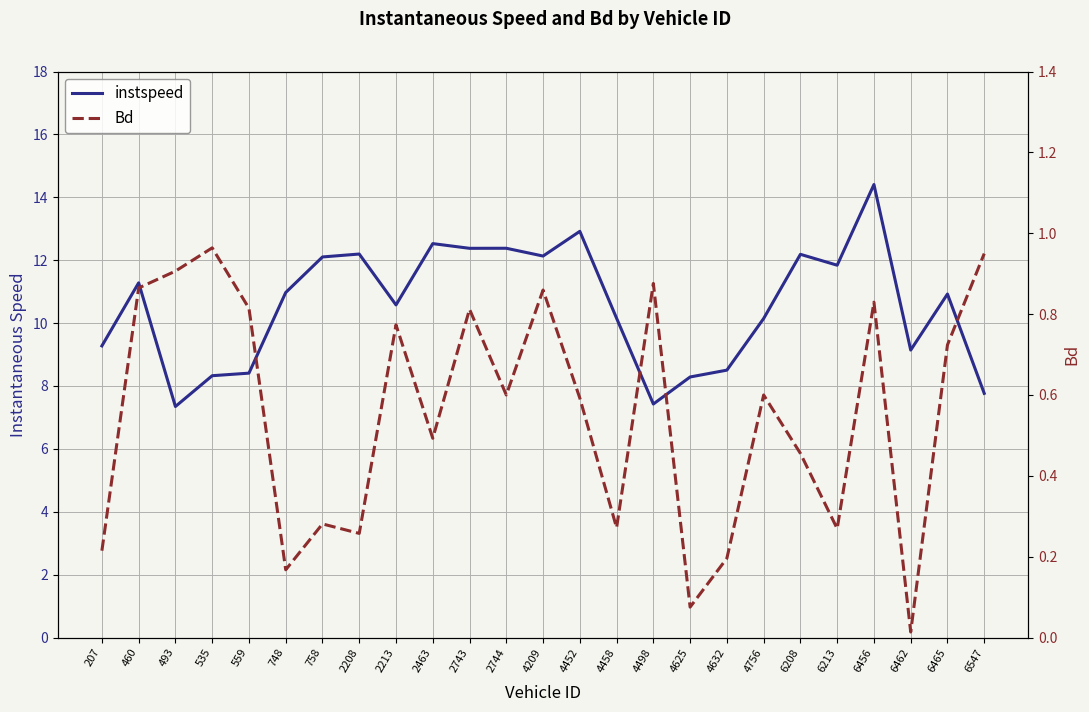

What is the value of the Bd point at the 10th from the left?

0.5